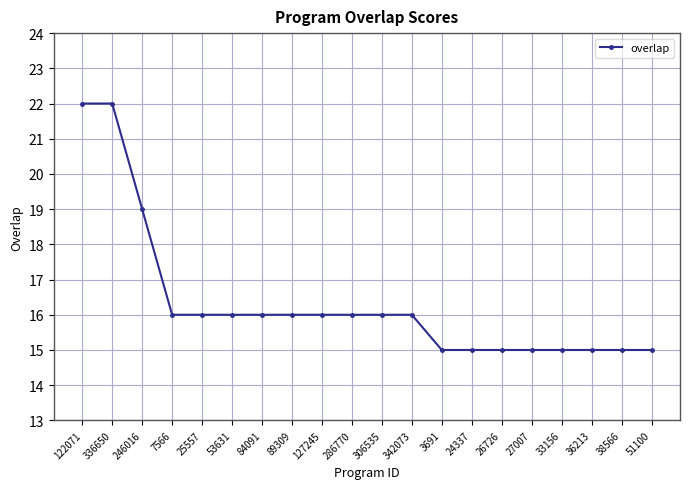

Where is the data nearest to the value 18?

246016